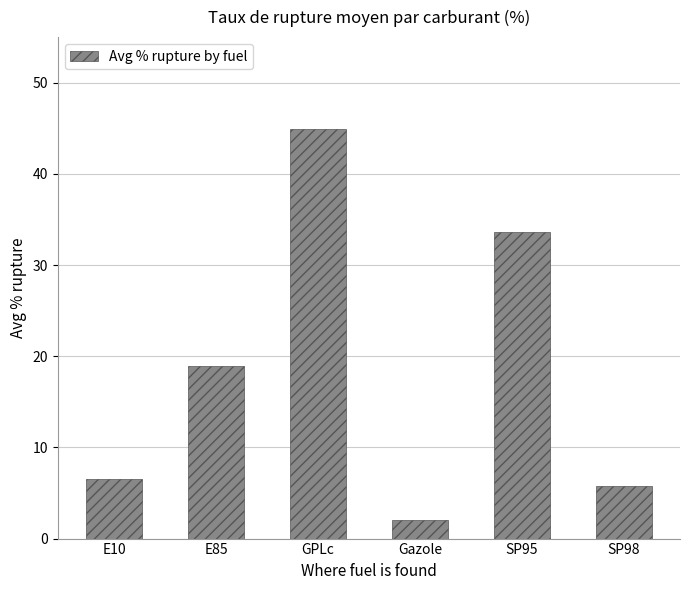

Is it true that the value at GPLc is 15.3?

False